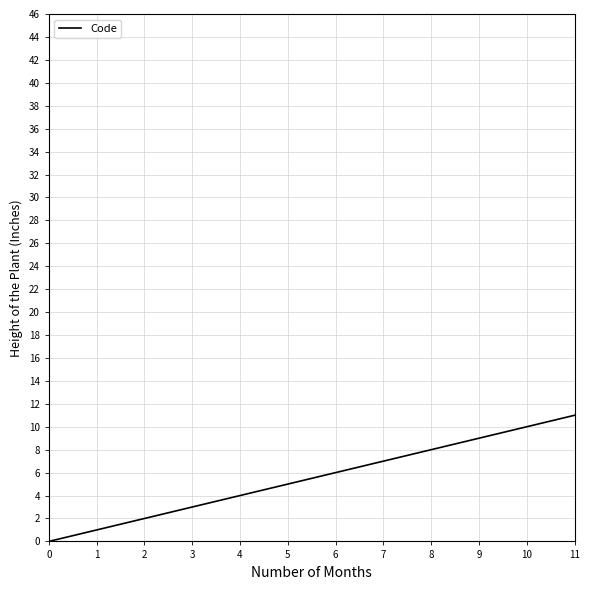

What is the greatest value displayed?

19